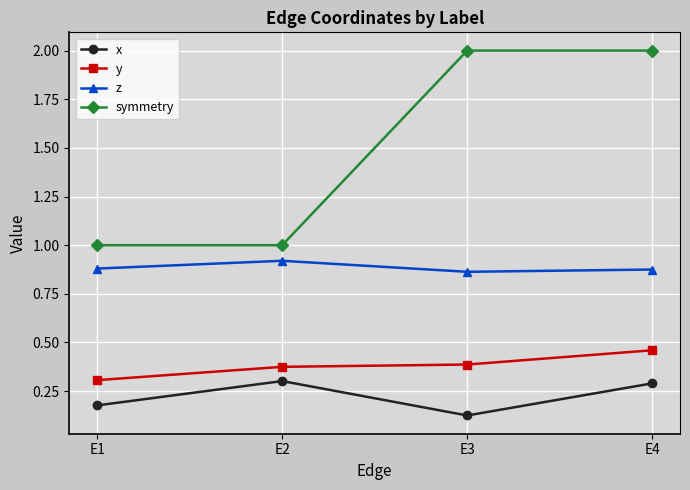

What is the spread (max minus min) of values at E2?

0.7